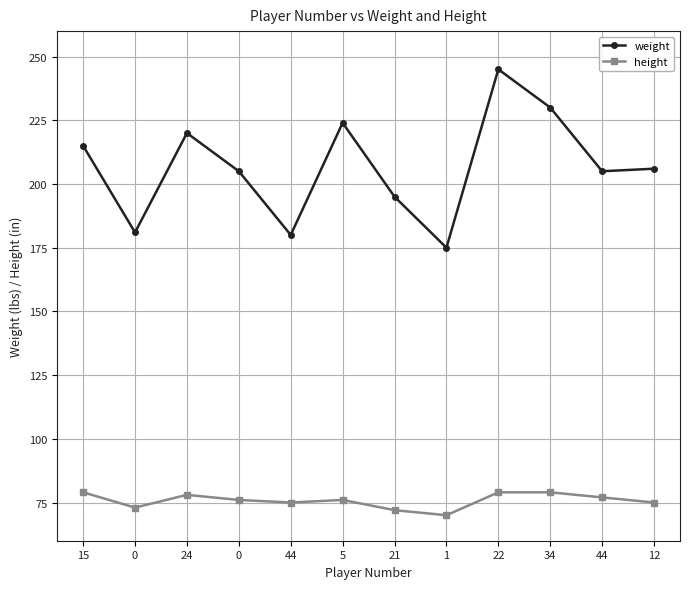

What are all the series names shown in the legend?

weight, height